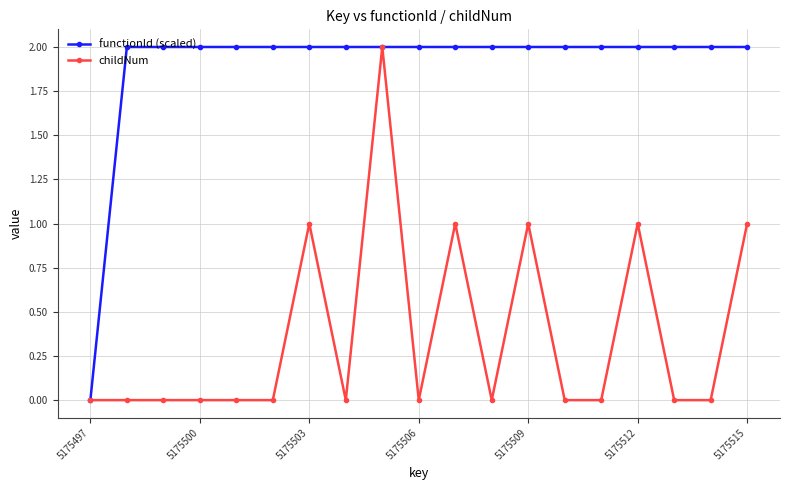

True or false: childNum has more than 1 interior local peaks.

True